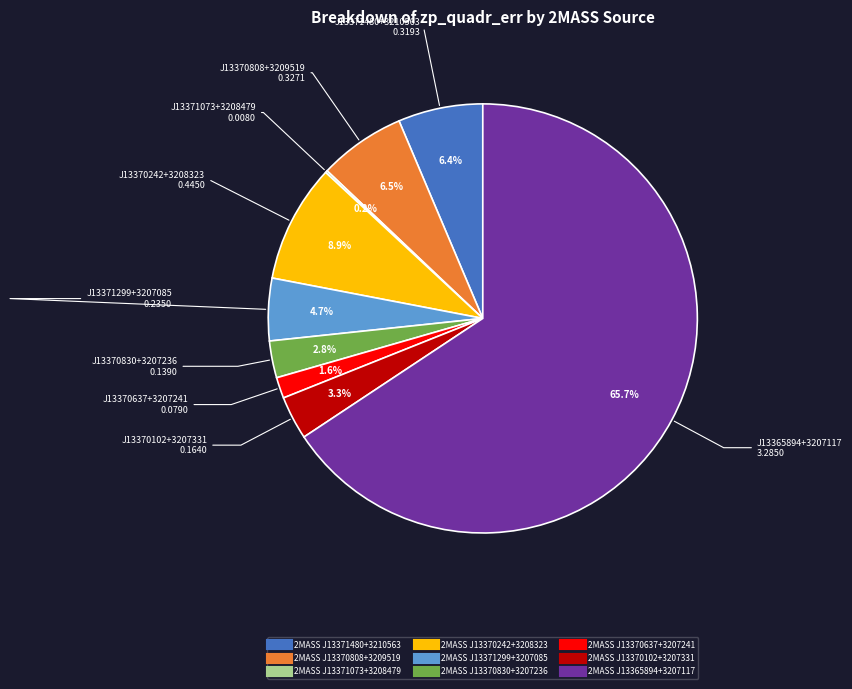

True or false: 2MASS J13370830+3207236 accounts for 3% of the total.

True